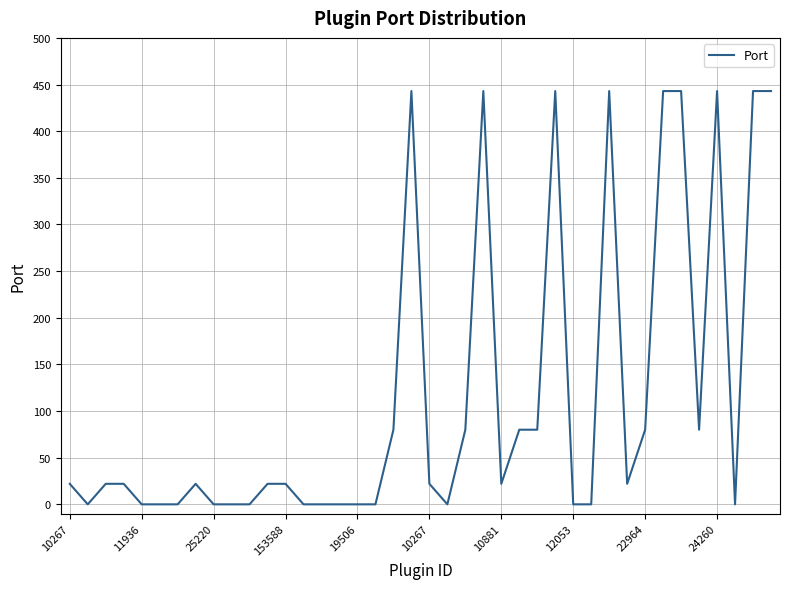

What is the greatest value displayed?

443